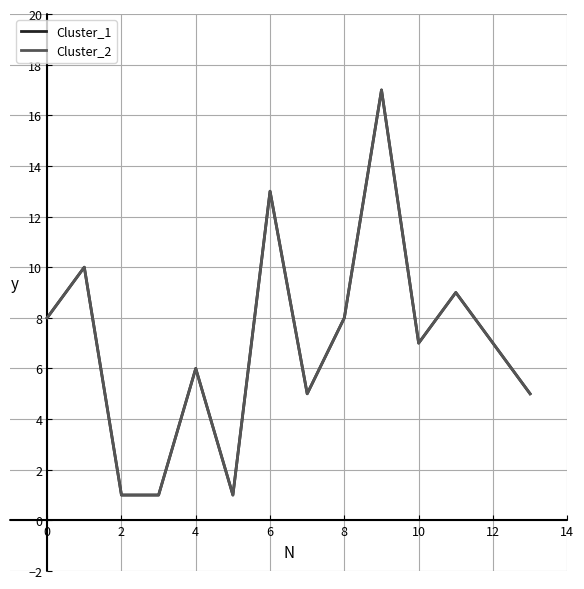

Is this an area chart (filled region under the line)?

No